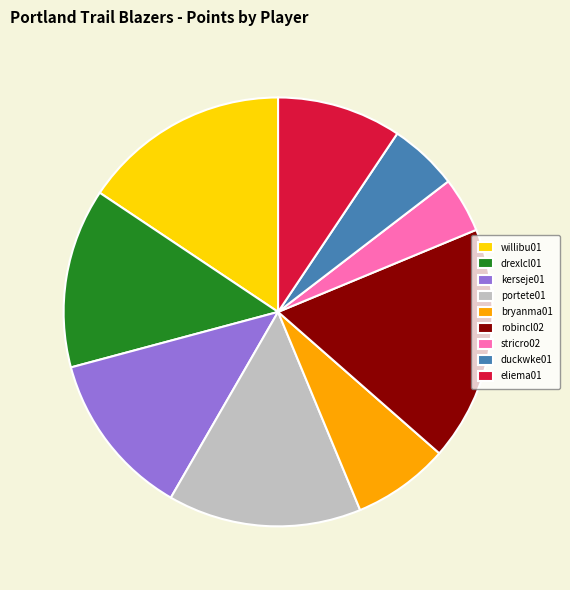

How many slices are in this pie chart?

9